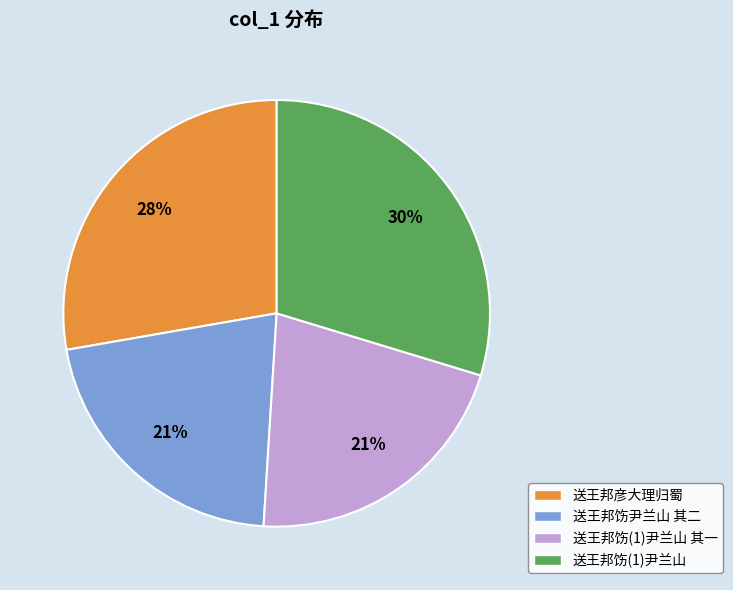

Is there any slice that represents more than half of the pie?

No